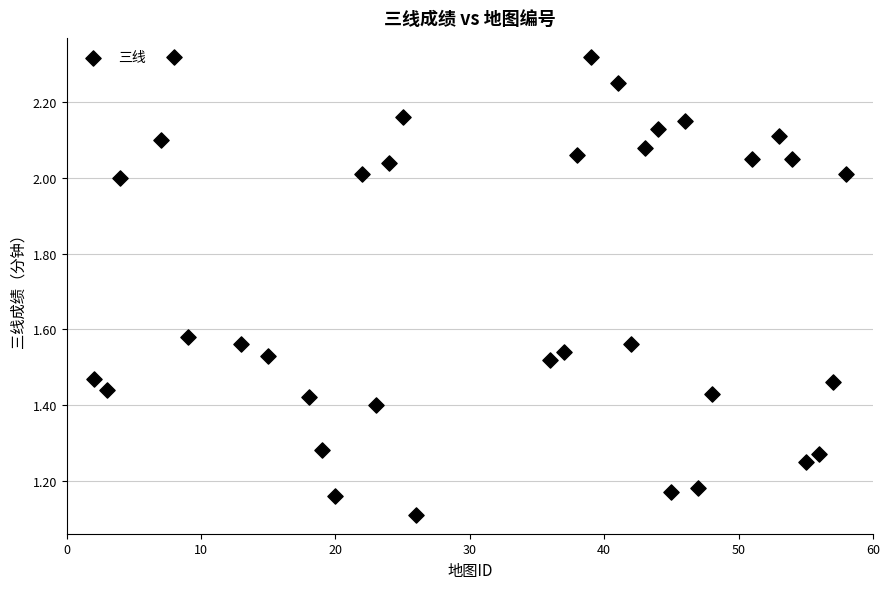

What Y value in the scatter plot is closest to 1?

1.1